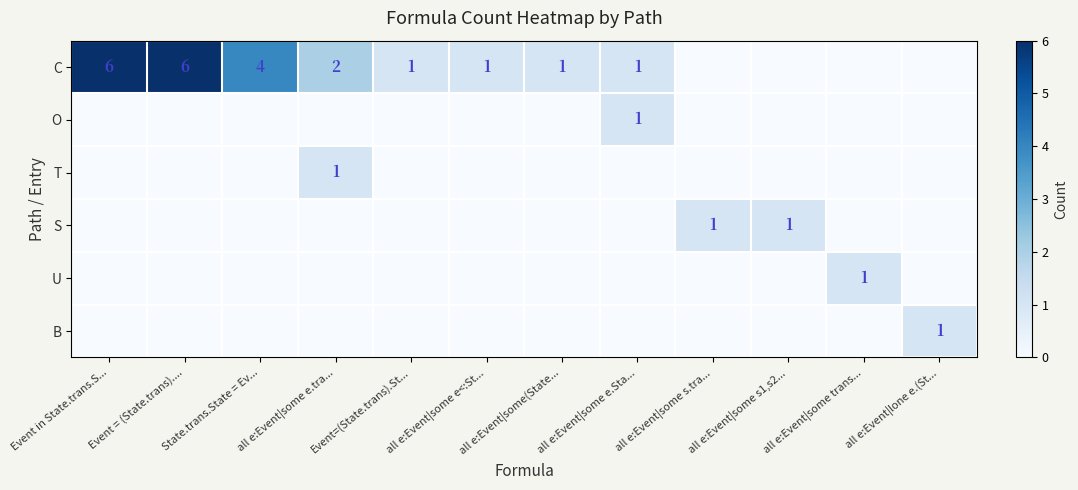

What is the total value across all series at all e:Event|lone e.(St...?

1